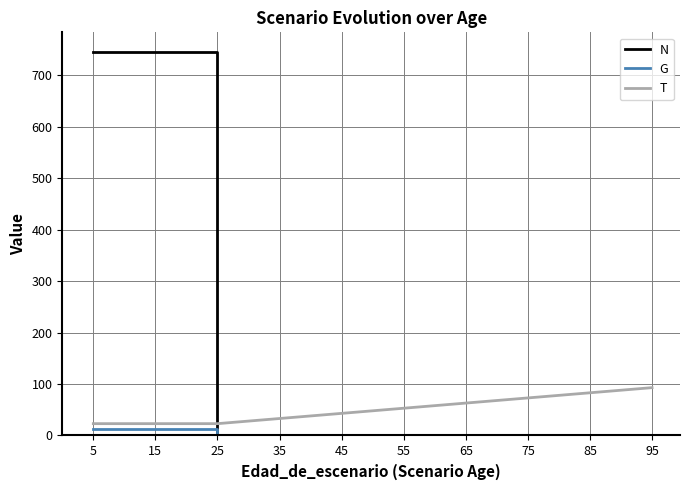

Reading left to right, list all the values displayed in this chart.

N: 746.3	746.3	746.3	746.3	0.0	0.0	0.0	0.0	0.0	0.0	0.0	0.0	0.0	0.0	0.0	0.0
G: 13.3	13.3	13.3	13.3	0.0	0.0	0.0	0.0	0.0	0.0	0.0	0.0	0.0	0.0	0.0	0.0
T: 23.0	23.0	23.0	23.0	23.0	33.0	33.0	43.0	43.0	53.0	53.0	63.0	73.0	73.0	83.0	93.0